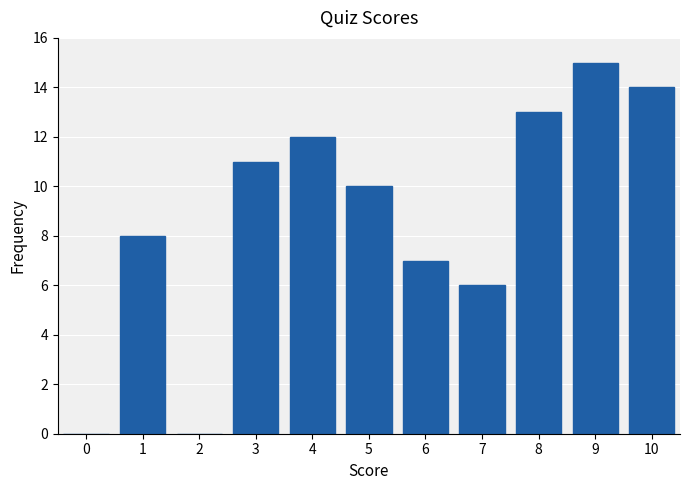

Reading left to right, extract all data points from this chart.

0=0	1=8	2=0	3=11	4=12	5=10	6=7	7=6	8=13	9=15	10=14